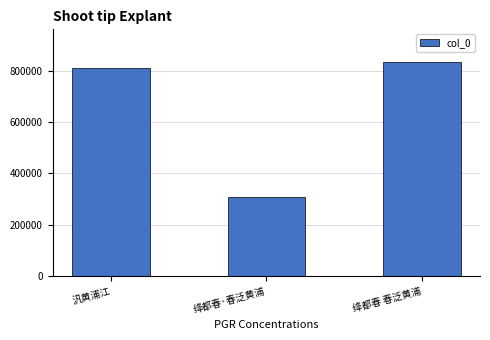

At which category does the chart reach its peak across all series?

绛都春 春泛黄浦